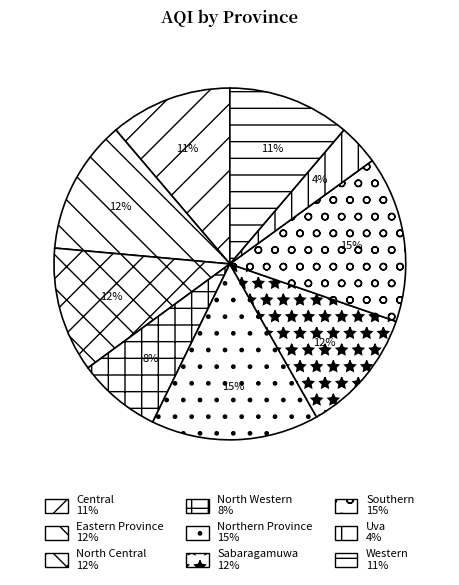

True or false: Southern accounts for 15% of the total.

True